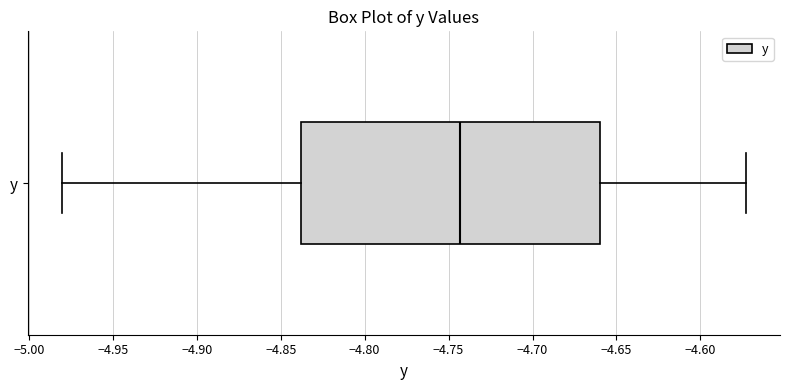

Read this box plot against the x-axis: the position of the median line, the range covered by the box, and the ends of both whiskers. The values are not printed on the chart, so give them approximately, as read against the axis.

median -4.745, box -4.840 to -4.660, whiskers -4.980 to -4.575